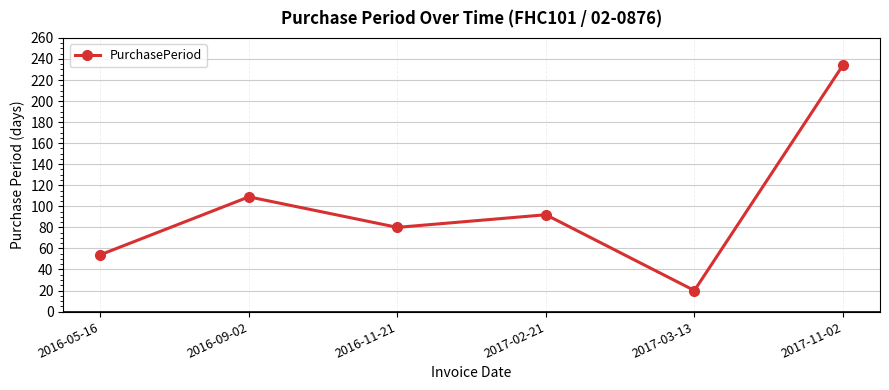

Is this an area chart (filled region under the line)?

No